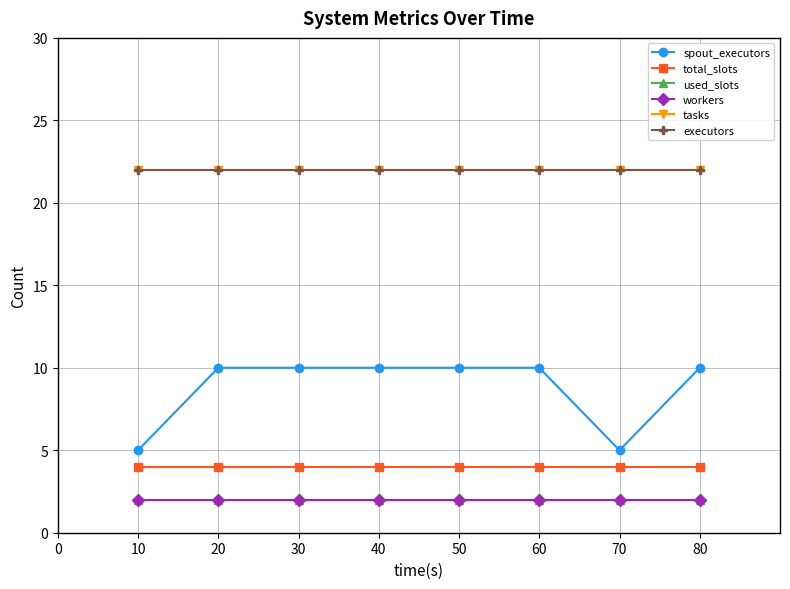

What is the average value of the used_slots series?

2